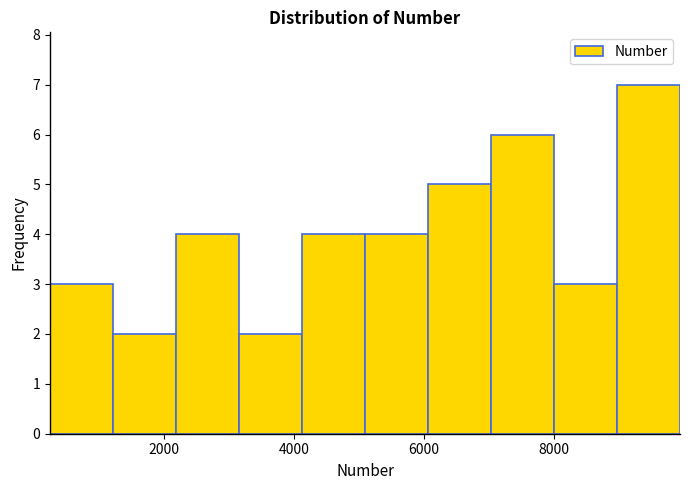

What is the height of the bar covering 9000 to 10000 on the x-axis? Neither the bar edges nor the heights are printed on the chart, so give them approximately, as read against the axes.

7